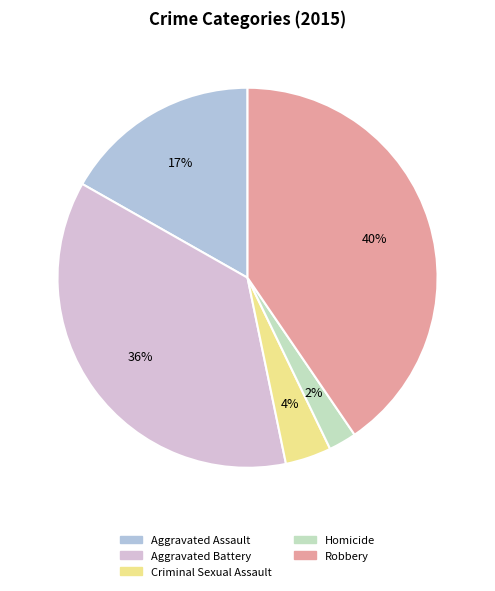

Do Criminal Sexual Assault and Homicide together represent more than half of the pie?

No